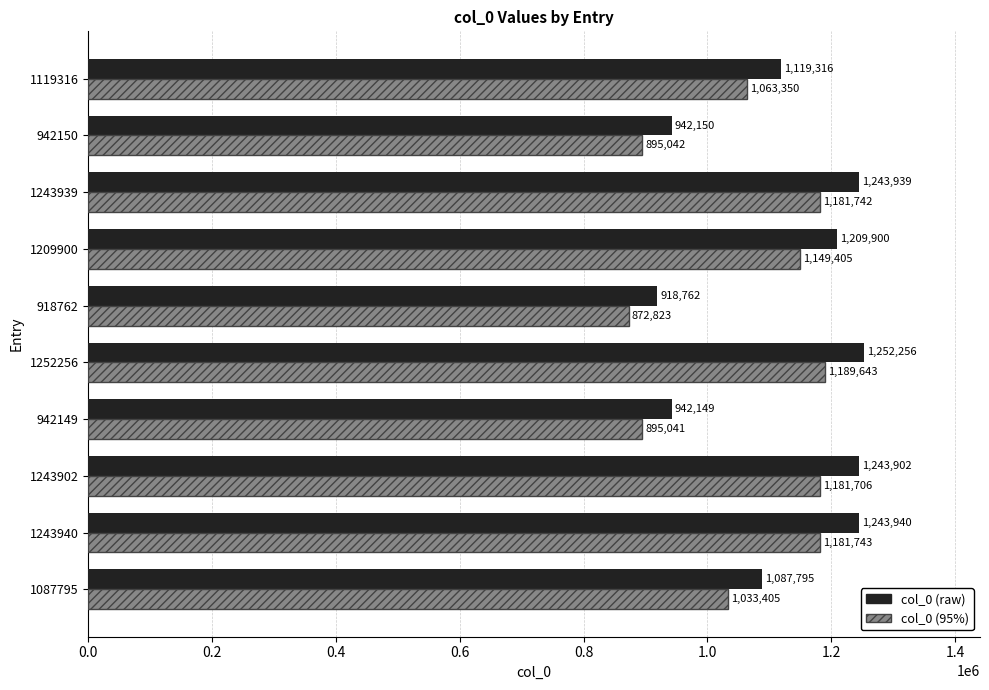

Read the col_0 (raw) value at 1087795.

1087795.0